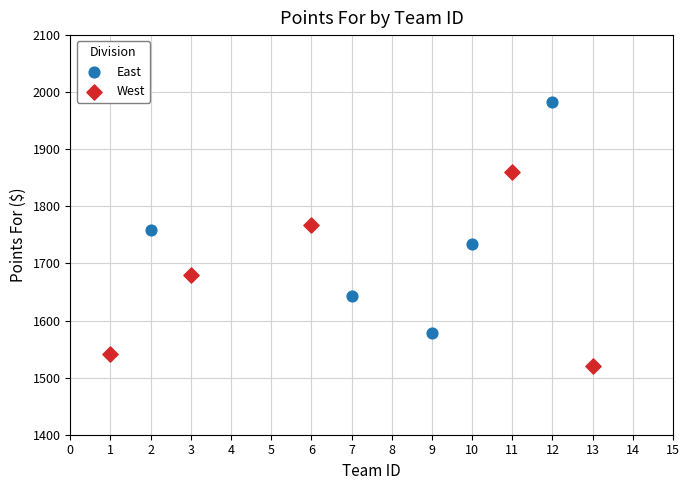

Which series has the largest Y range (max minus min)?

East